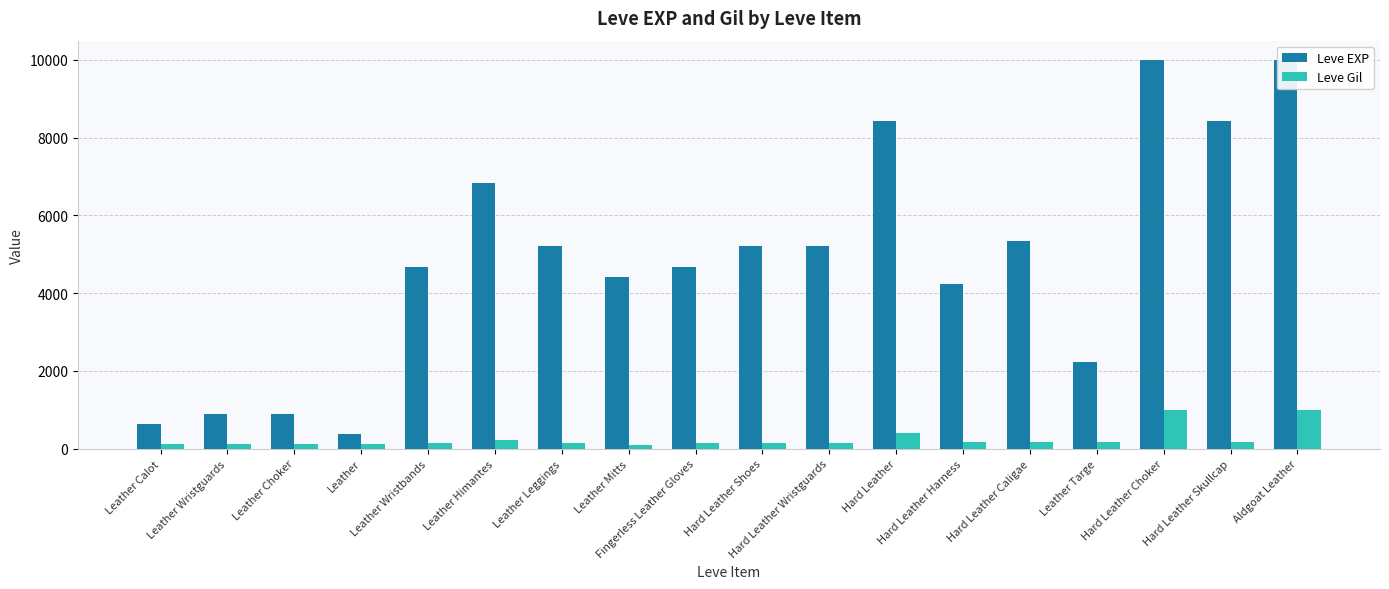

What position from the left is Leather Himantes?

6